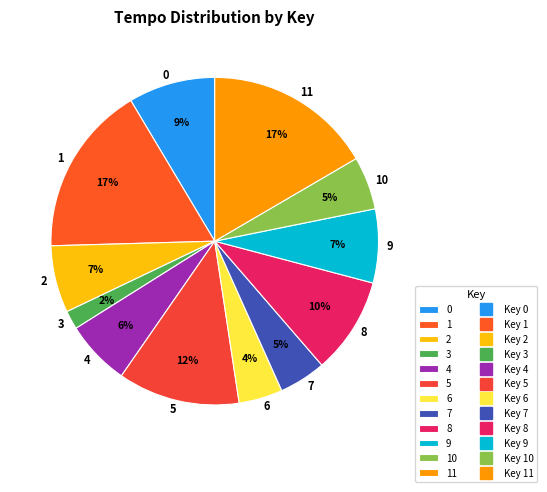

Which slice is the smallest?

3